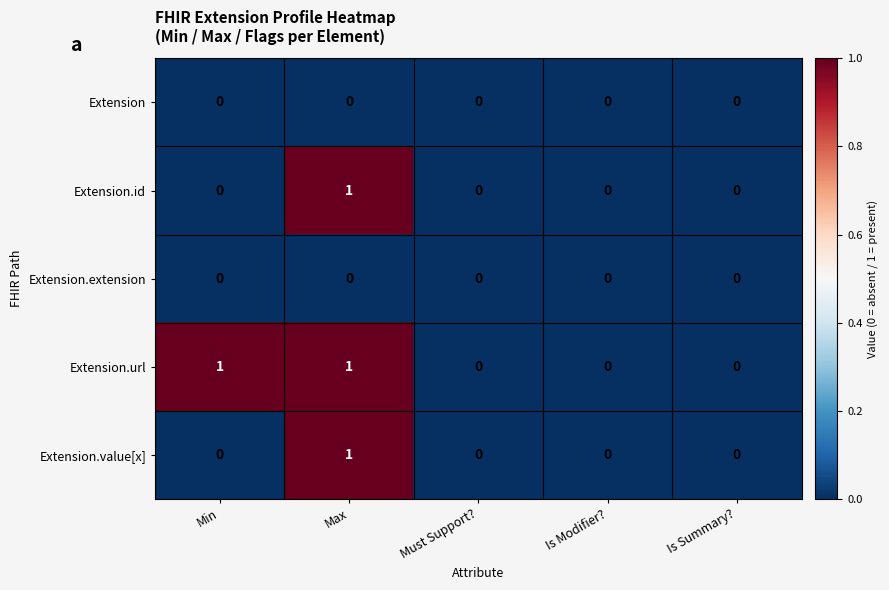

True or false: Extension has a value of 0 at Is Summary?.

True